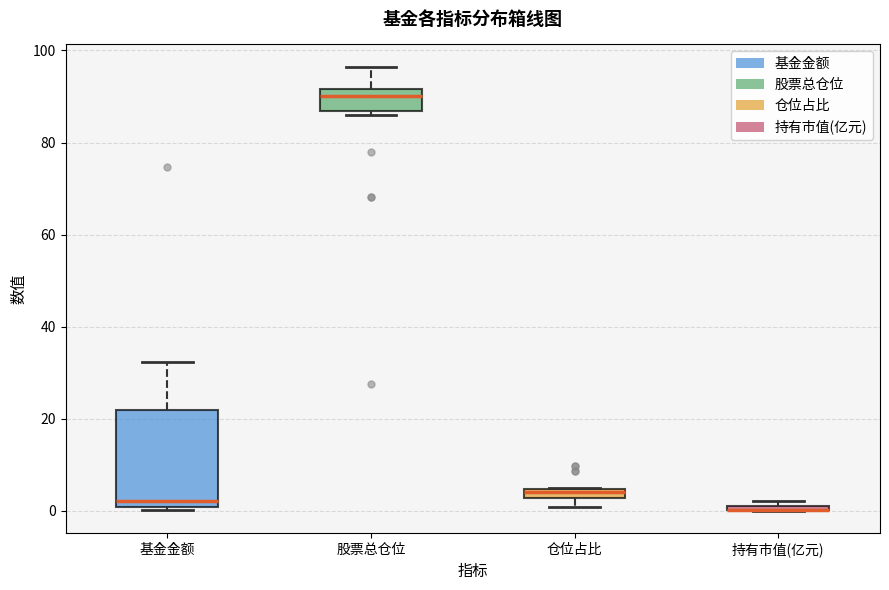

Which box is the tallest, from its lower edge to its upper edge?

基金金额